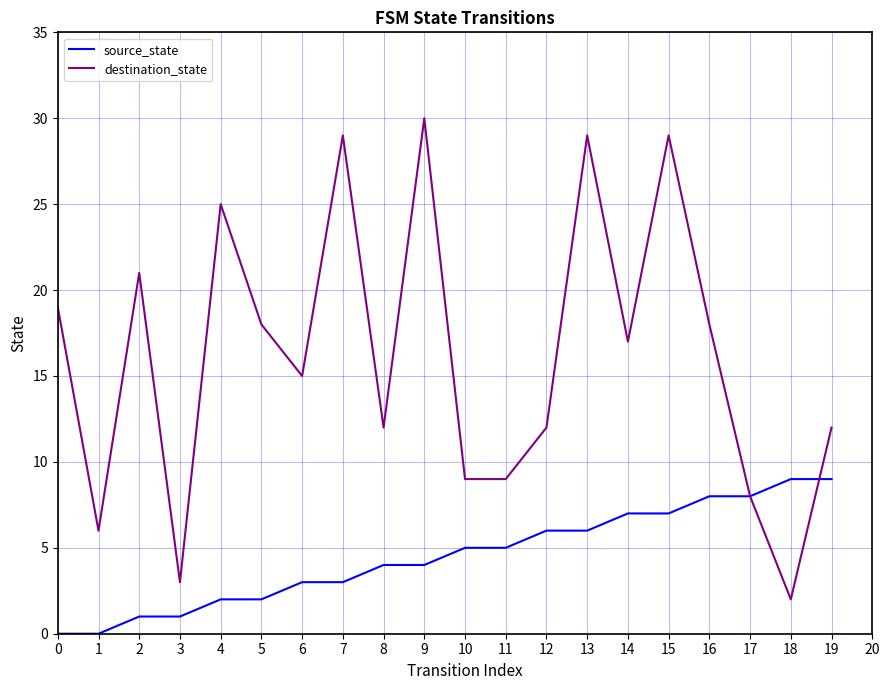

Does the chart have visible grid lines?

Yes